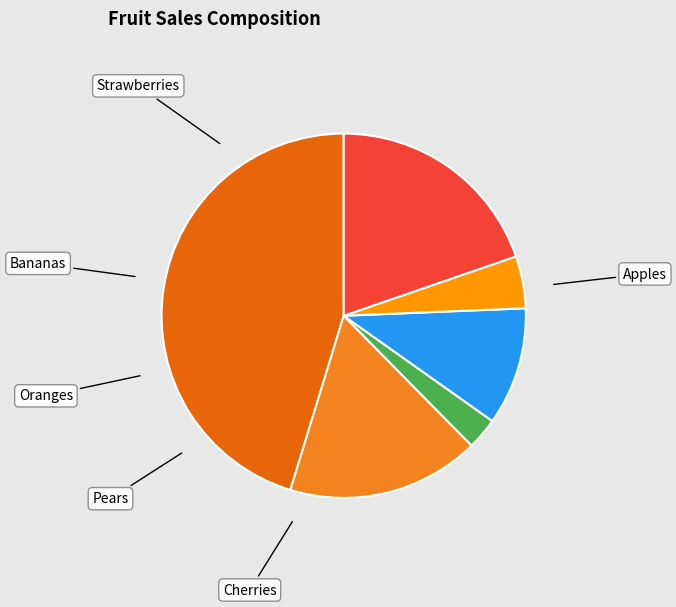

Which has a higher value, Oranges or Bananas?

Oranges